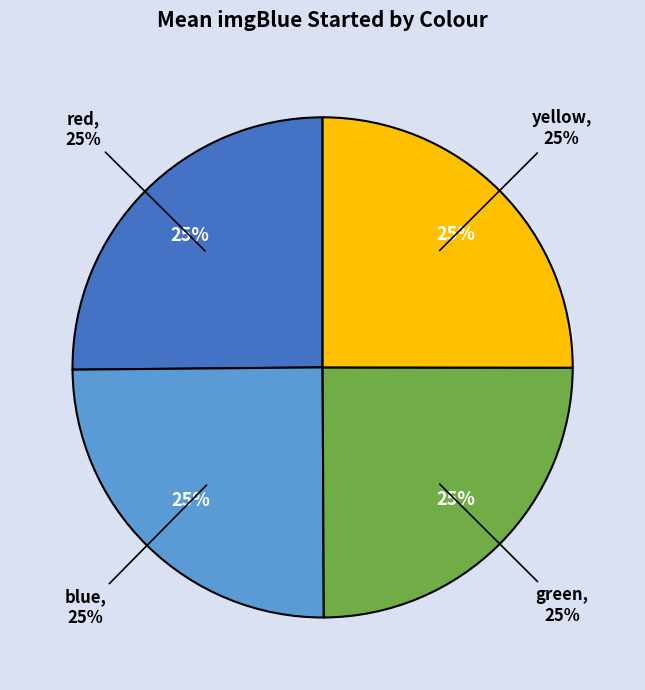

Rank the categories by value from lowest to highest.

green, blue, yellow, red